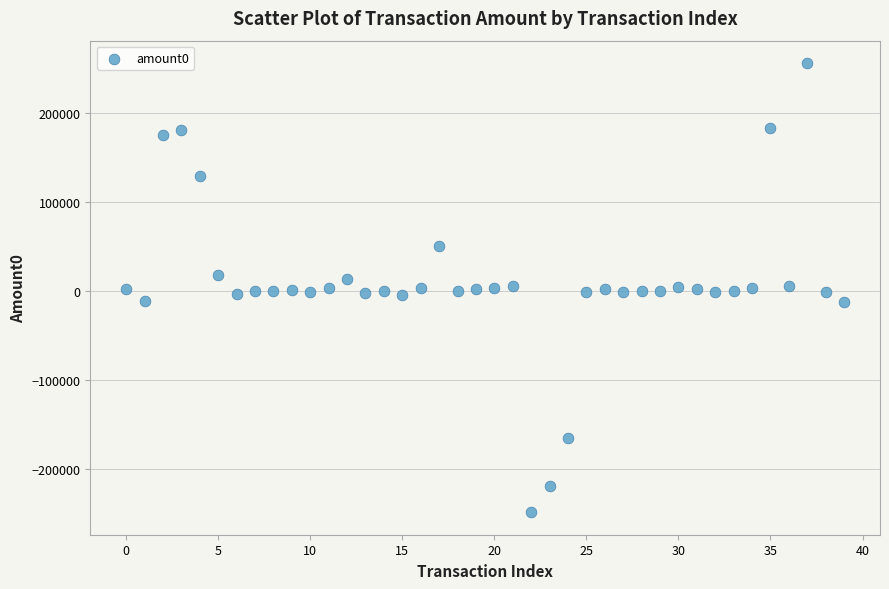

What is the range of Y values (max minus min)?

503890.3